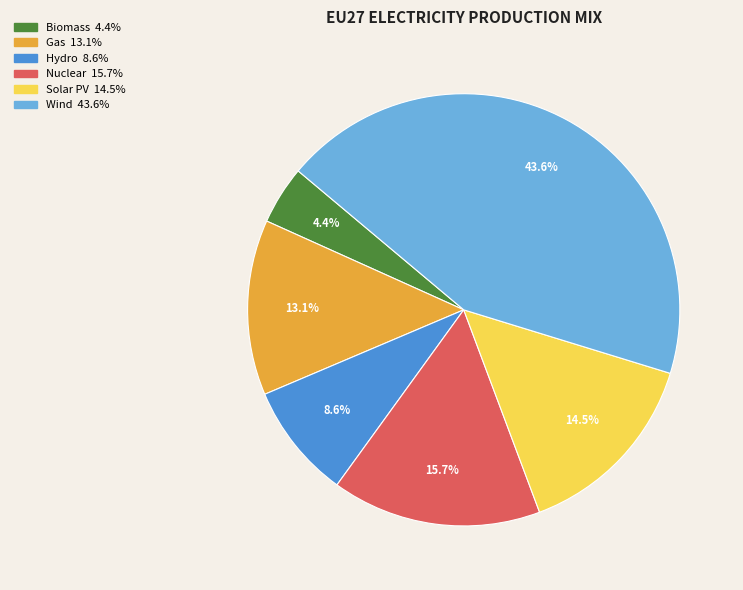

Does any single category account for the majority?

No